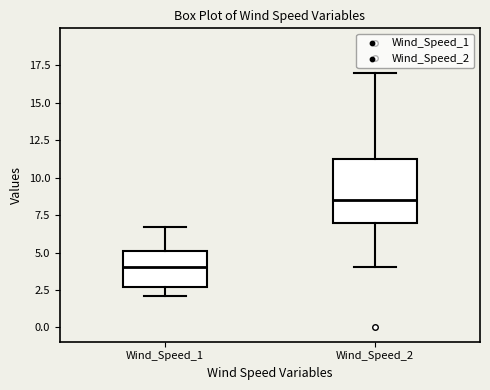

Reading left to right, read every box against the y-axis: the position of its median line, the range the box covers, and the ends of its whiskers. The values are not printed on the chart, so give them approximately, as read against the axis.

Wind_Speed_1: median 4.0, box 2.5 to 5.0, whiskers 2.0 to 6.5
Wind_Speed_2: median 8.5, box 7.0 to 11.5, whiskers 4.0 to 17.0